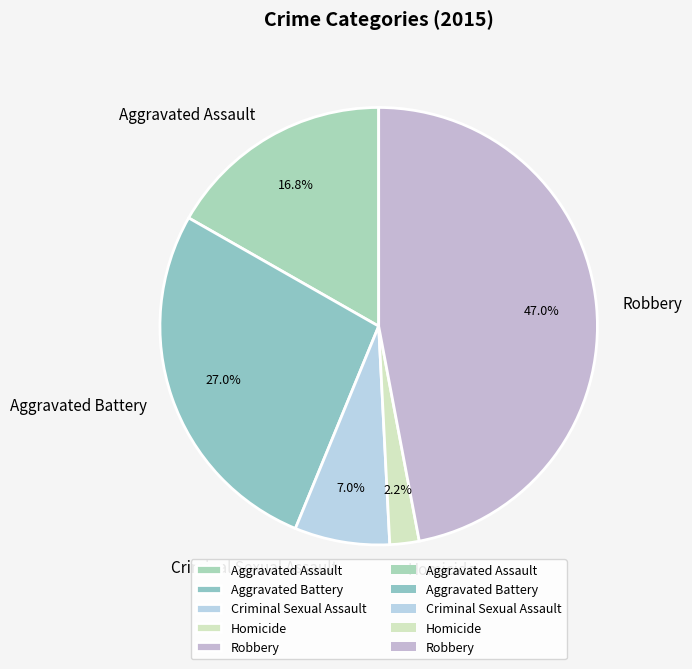

The Homicide slice represents 2% of the pie. True or false?

True